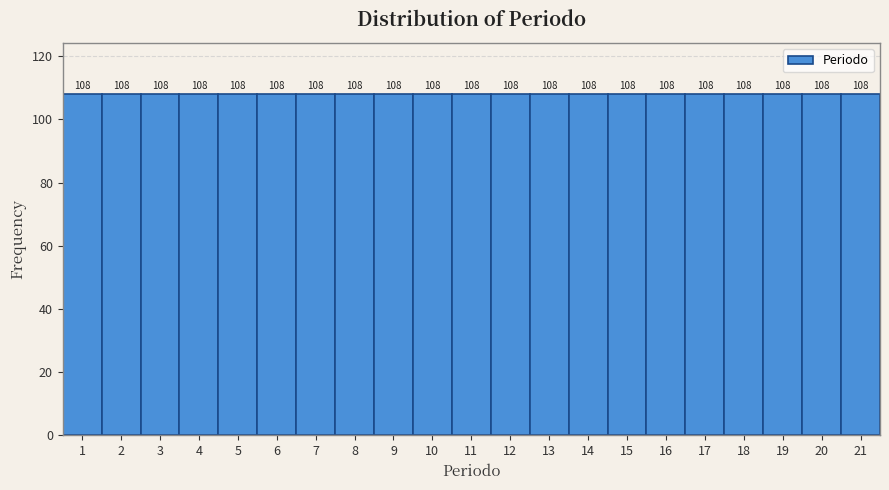

Reading left to right, transcribe this chart: for each bar, give the range it covers on the x-axis and its height.

0.5 to 1.5: 108
1.5 to 2.5: 108
2.5 to 3.5: 108
3.5 to 4.5: 108
4.5 to 5.5: 108
5.5 to 6.5: 108
6.5 to 7.5: 108
7.5 to 8.5: 108
8.5 to 9.5: 108
9.5 to 10.5: 108
10.5 to 11.5: 108
11.5 to 12.5: 108
12.5 to 13.5: 108
13.5 to 14.5: 108
14.5 to 15.5: 108
15.5 to 16.5: 108
16.5 to 17.5: 108
17.5 to 18.5: 108
18.5 to 19.5: 108
19.5 to 20.5: 108
20.5 to 21.5: 108